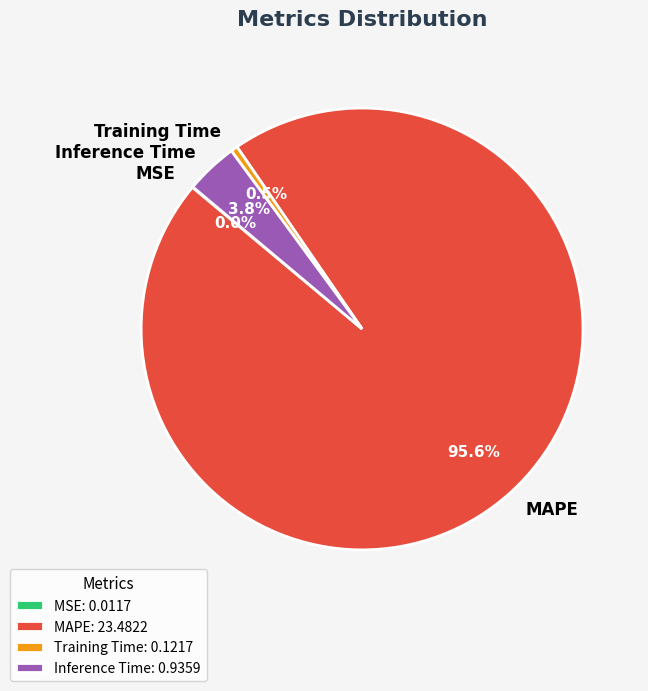

Does MAPE account for over 50% of the chart?

Yes